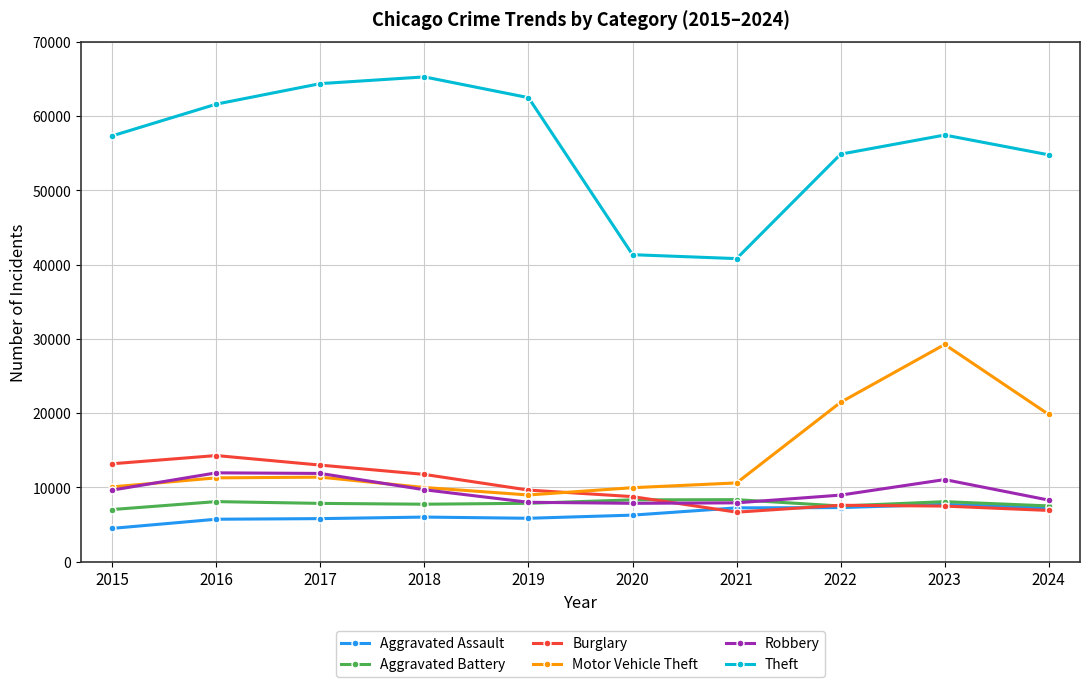

In Theft, how many points are higher than both neighbors (excluding endpoints)?

2